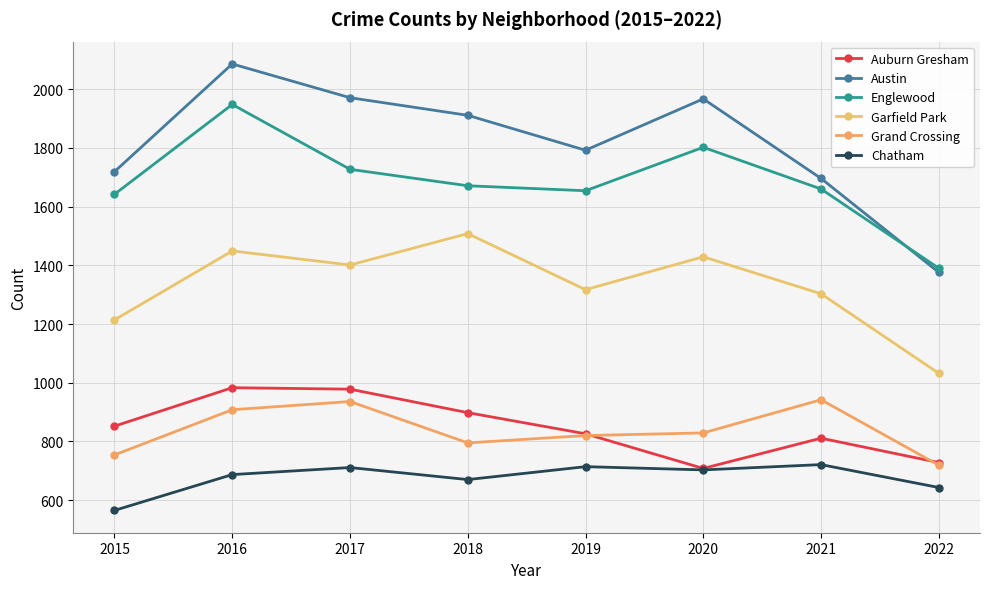

True or false: Grand Crossing has a value of 1208 at 2018.

False